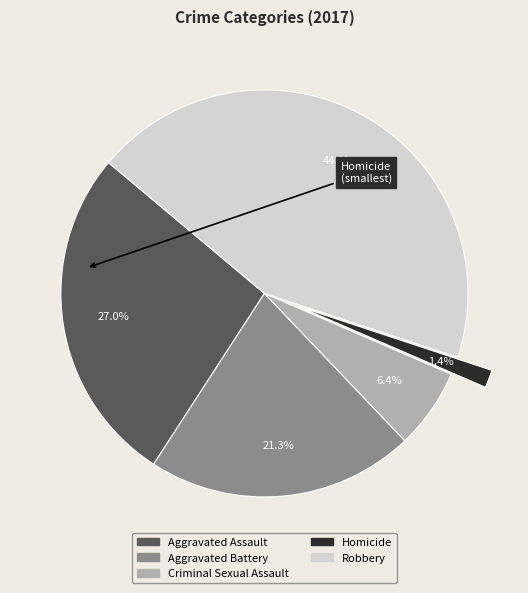

The Aggravated Battery slice represents 21% of the pie. True or false?

True